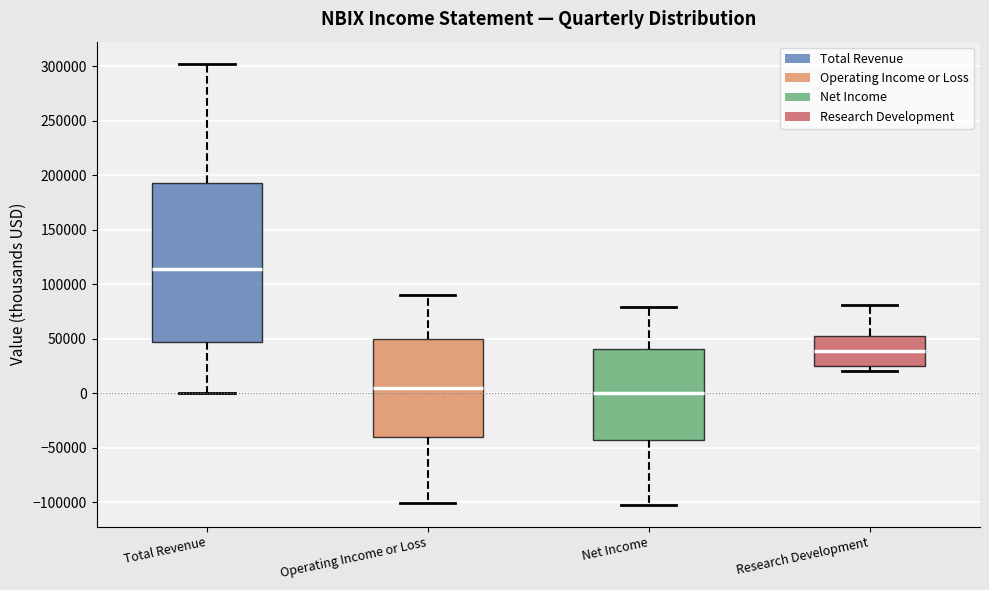

Reading left to right, read every box against the y-axis: the position of its median line, the range the box covers, and the ends of its whiskers. The values are not printed on the chart, so give them approximately, as read against the axis.

Total Revenue: median 115000, box 45000 to 195000, whiskers 0 to 300000
Operating Income or Loss: median 5000, box -40000 to 50000, whiskers -100000 to 90000
Net Income: median 0, box -45000 to 40000, whiskers -100000 to 80000
Research Development: median 40000, box 25000 to 55000, whiskers 20000 to 80000